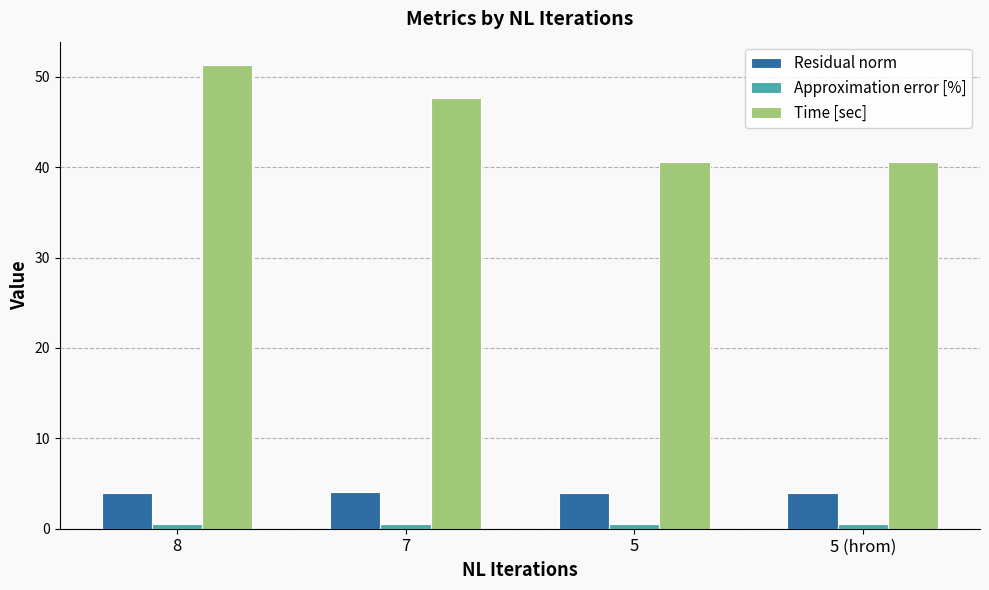

What is the minimum value for Time [sec]?

40.6